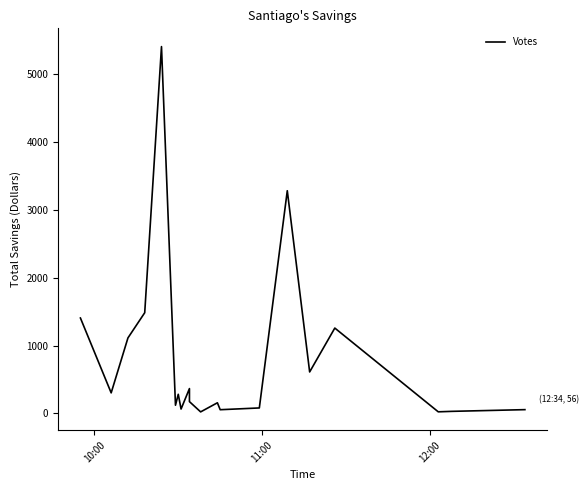

Where does the data first go above 282?

10:00